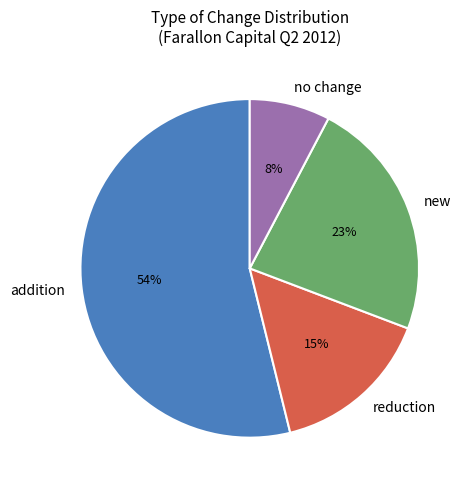

The reduction slice represents 25% of the pie. True or false?

False